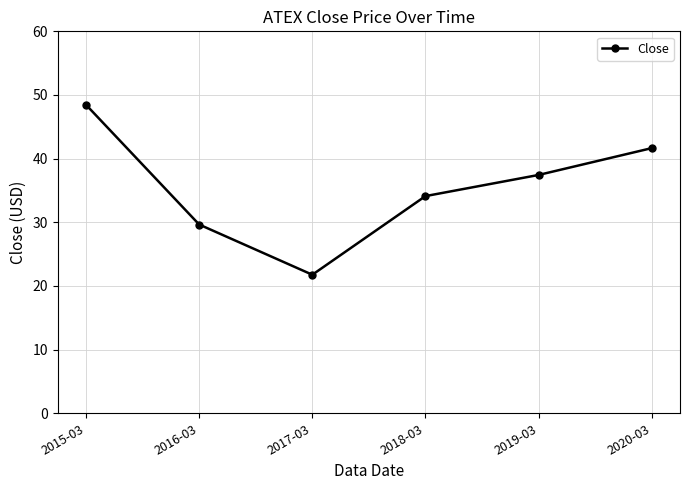

What is the change in value from 2018-03 to 2020-03?

+7.5